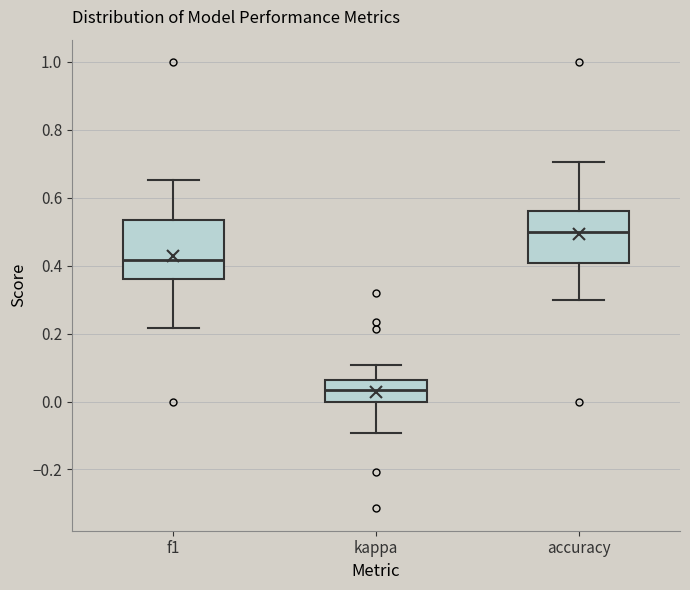

Where is the upper edge of the box for kappa on the y-axis? The values are not printed on the chart, so give them approximately, as read against the axis.

0.06